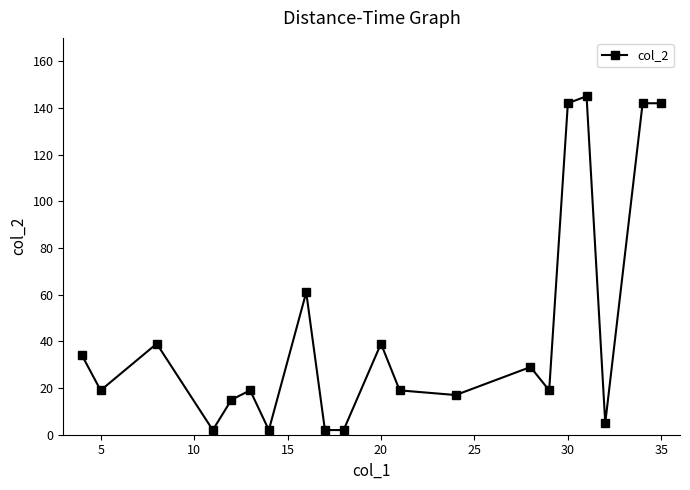

True or false: there are more than 0 points higher than both neighbors.

True